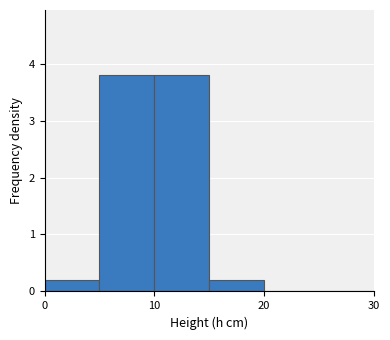

What is the height of the bar covering 0 to 5 on the x-axis? The values are not printed on the chart, so give them approximately, as read against the axis.

0.2